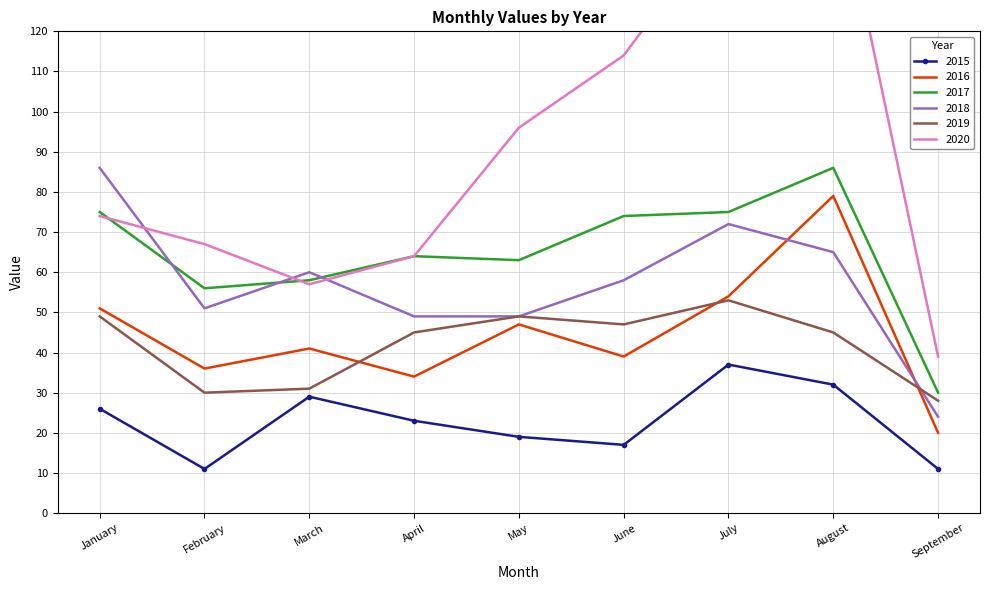

After their last crossing, which series has the higher values: 2016 or 2018?

2018